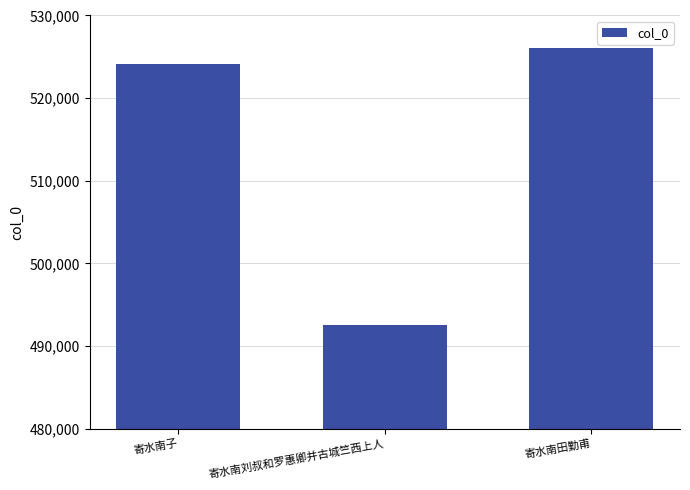

Are the bars grouped side by side (vs. stacked)?

No